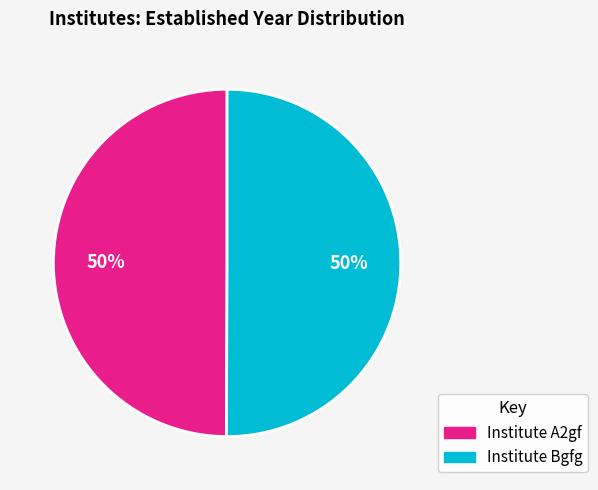

To the nearest percent, what is the combined percentage of Institute Bgfg and Institute A2gf?

100%